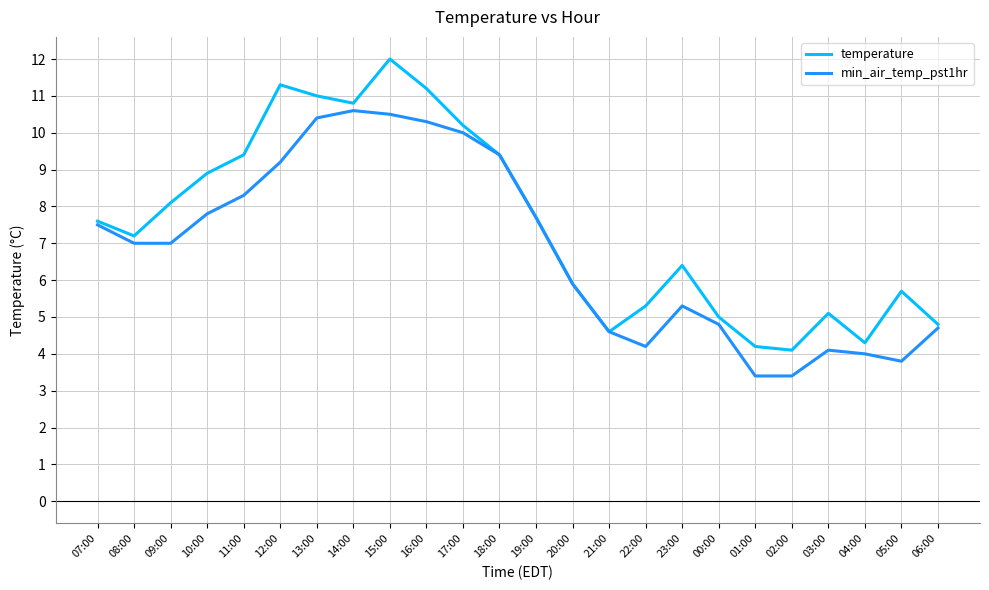

At 12:00, list the series in order from largest to smallest.

temperature, min_air_temp_pst1hr